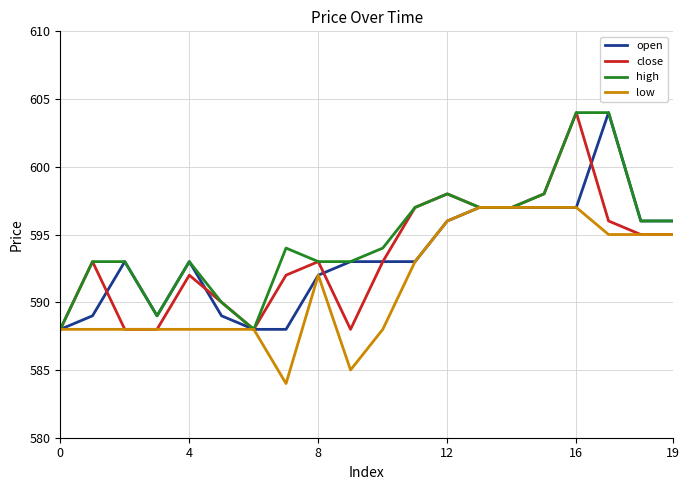

What is the highest value of the close series?

604